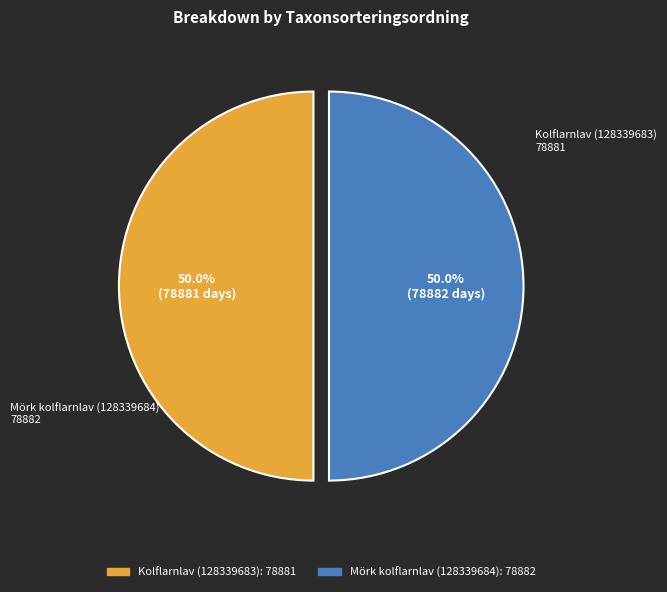

Combined, do Mörk kolflarnlav (128339684) and Kolflarnlav (128339683) account for over 50%?

Yes